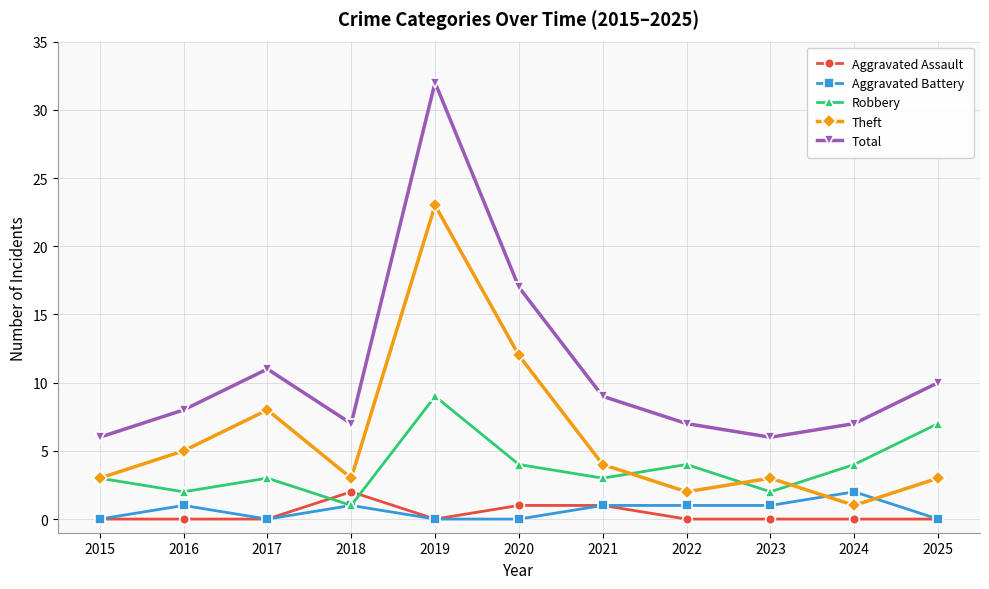

At which category does Robbery reach its first local peak?

2017